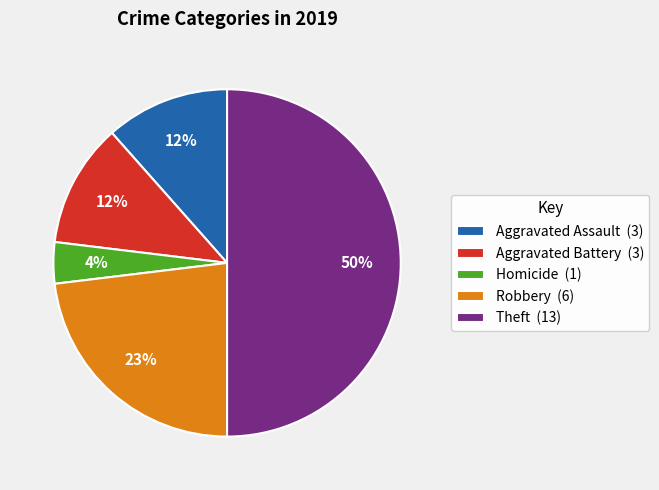

Is the sum of Aggravated Assault (3) and Theft (13) greater than half?

Yes